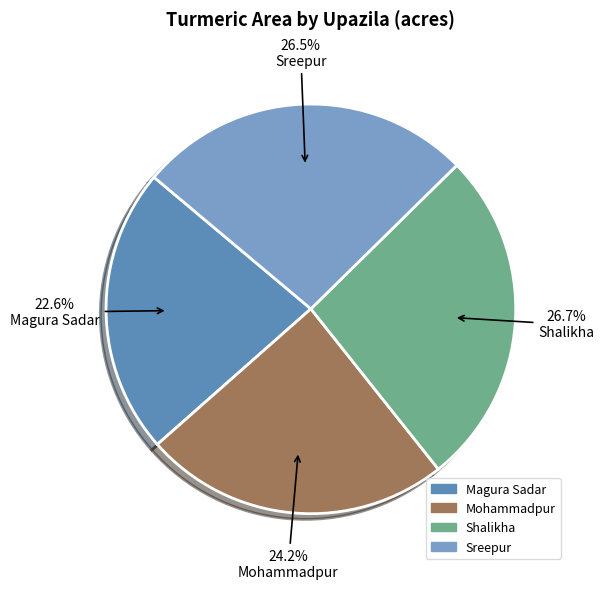

To the nearest percent, what portion does Shalikha represent?

27%